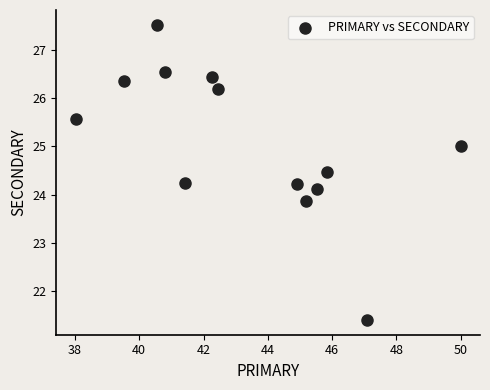

What is the range of X values (max minus min)?

12.0